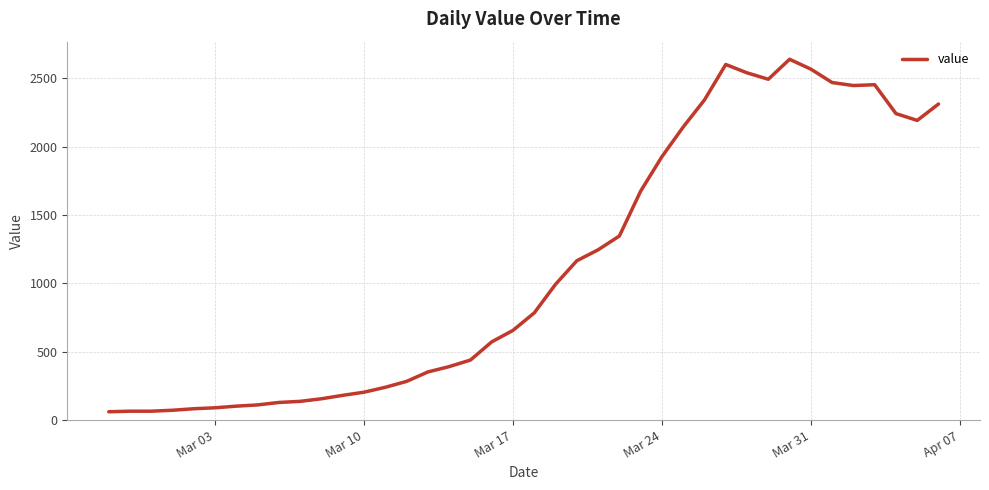

What is the minimum value shown in the chart?

61